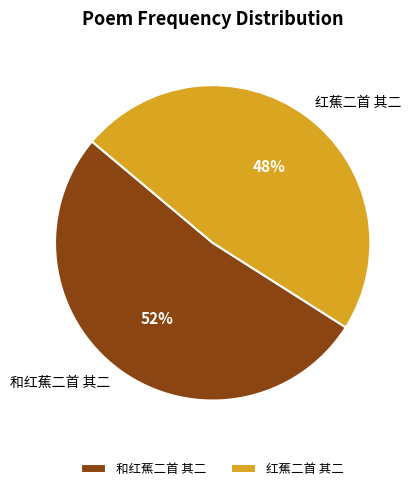

Rank the categories by value from lowest to highest.

红蕉二首 其二, 和红蕉二首 其二